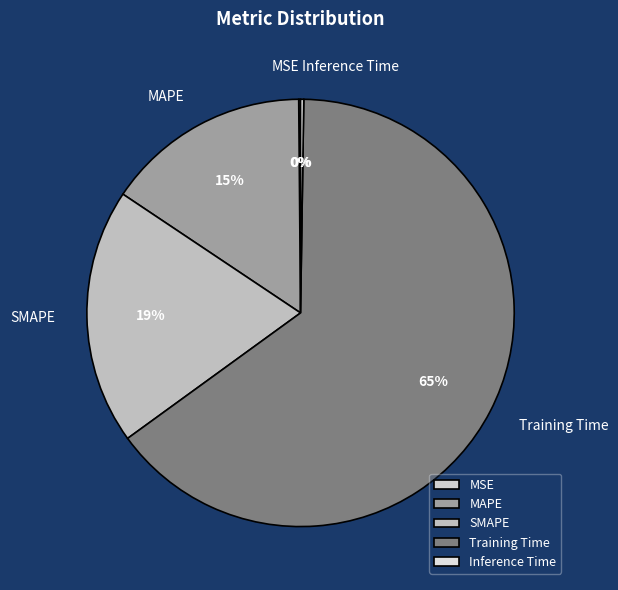

What is the largest slice in the pie chart?

Training Time